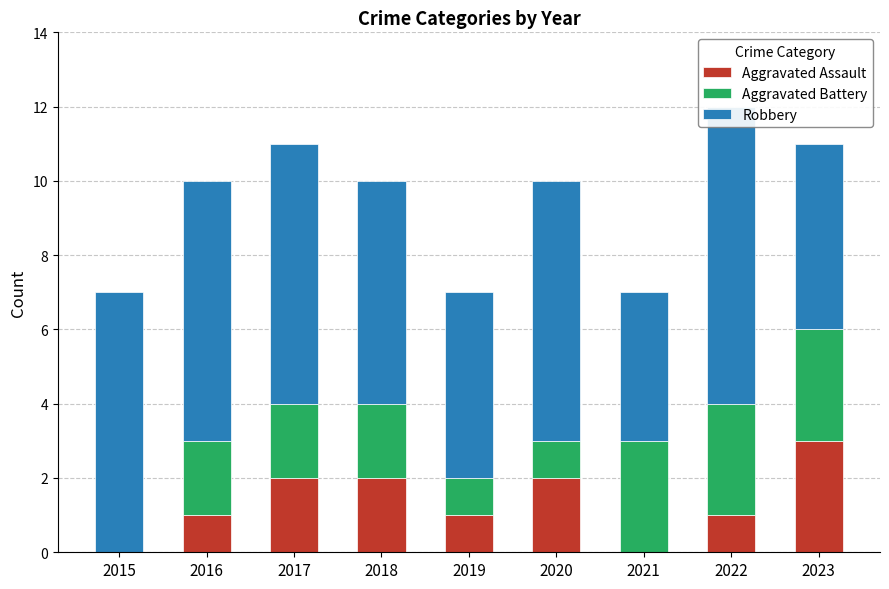

What is the difference between the maximum and minimum values in the Aggravated Battery series?

3